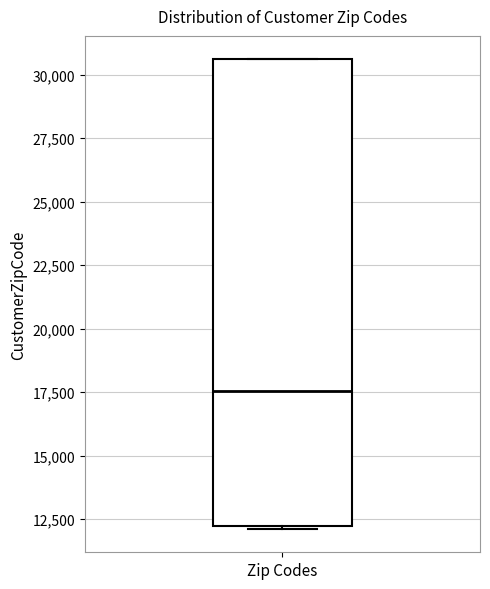

Transcribe this box plot: give where the median line is, the range the box spans, and where the two whiskers end, as read against the y-axis. The values are not printed on the chart, so give them approximately, as read against the axis.

median 17500, box 12000 to 30500, whiskers 12000 to 30500